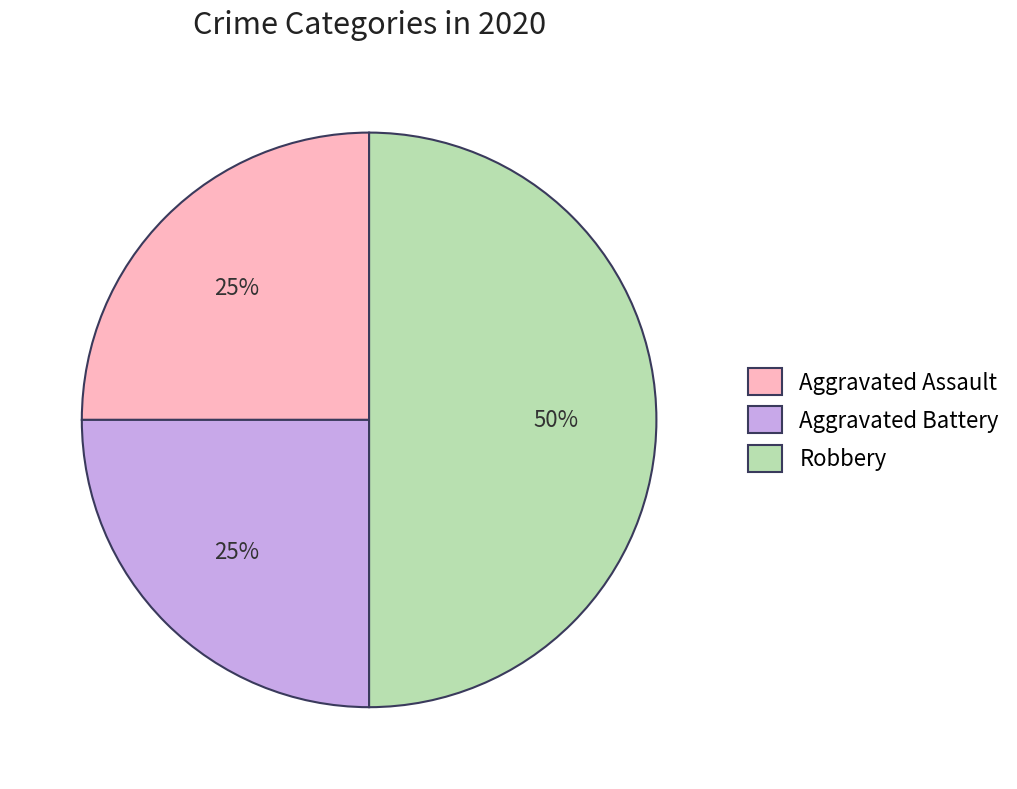

The Aggravated Assault slice represents 25% of the pie. True or false?

True